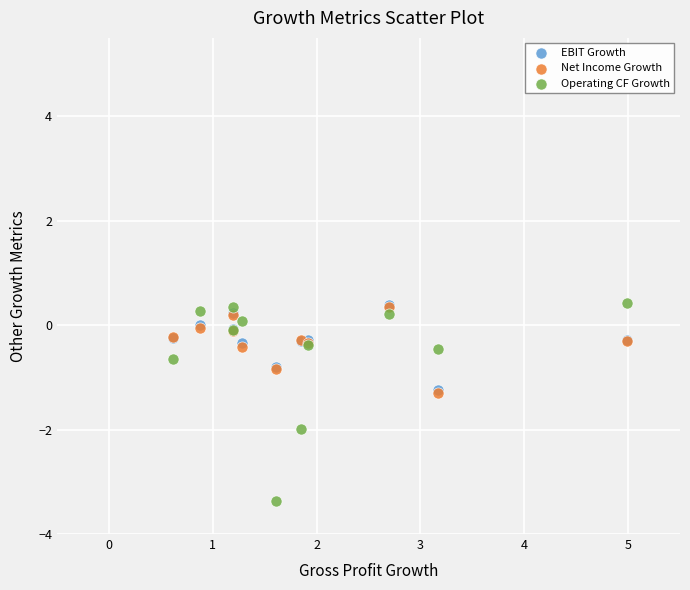

What are all the series names shown in the legend?

EBIT Growth, Net Income Growth, Operating CF Growth